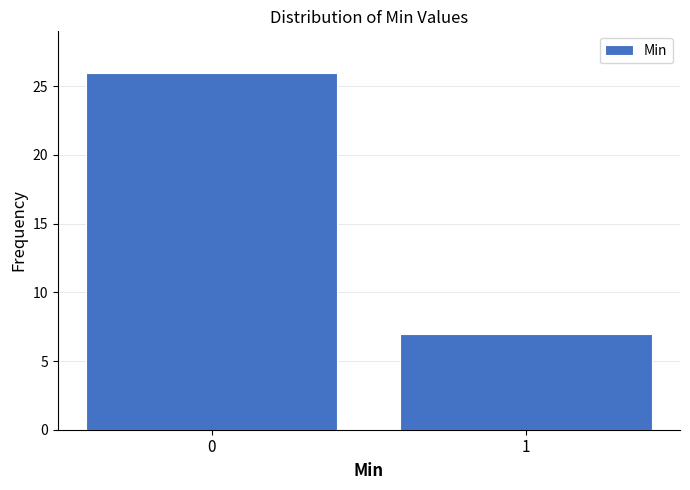

Reading left to right, what are all the values shown in this chart?

26	7